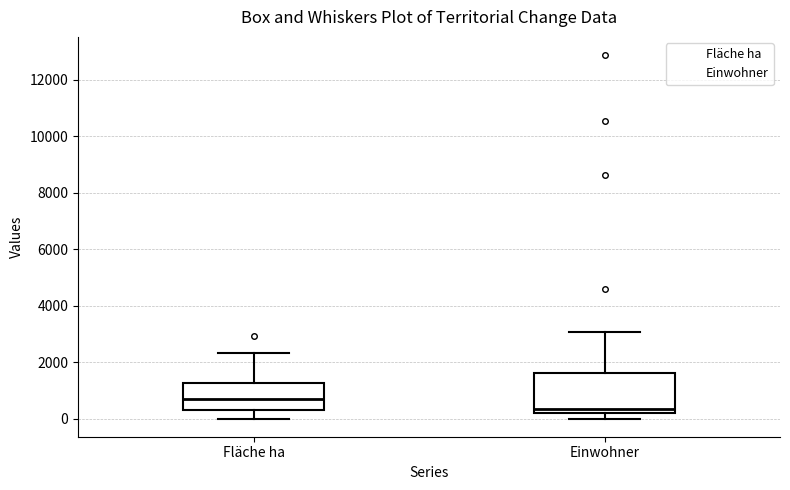

Comparing the boxes themselves (not the whiskers), which one is the tallest?

Einwohner